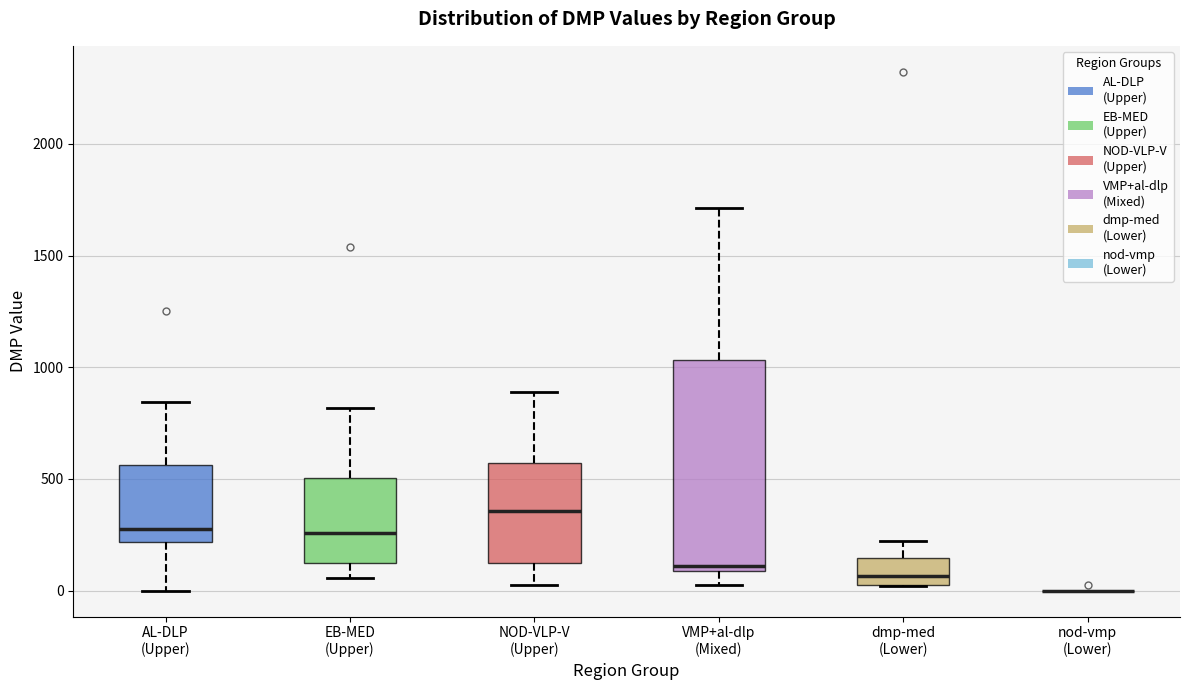

Where does the upper whisker of the box for dmp-med (Lower) end on the y-axis? The values are not printed on the chart, so give them approximately, as read against the axis.

200